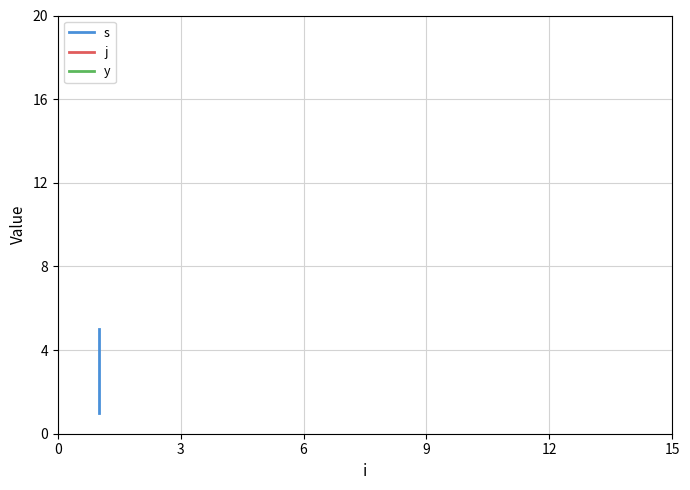

Is this an area chart (filled region under the line)?

No